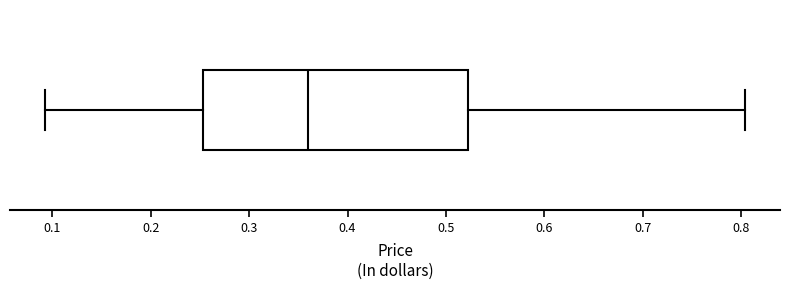

Where does the left whisker of the box end on the x-axis? The values are not printed on the chart, so give them approximately, as read against the axis.

0.09